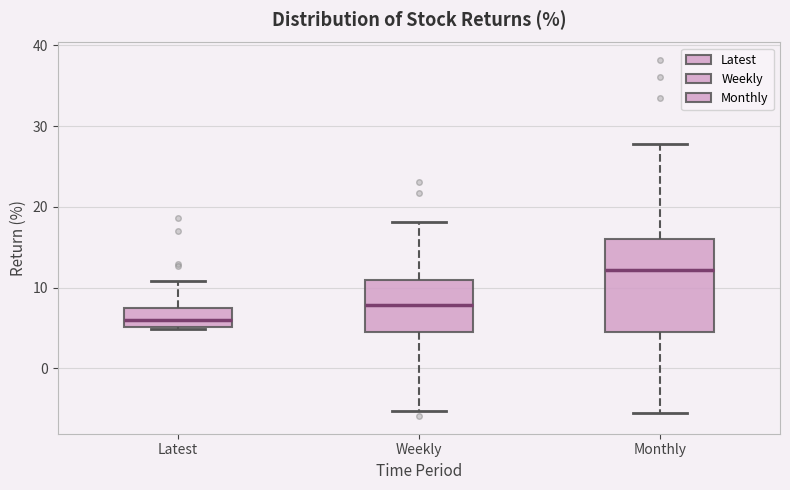

Which box's median line is the lowest?

Latest